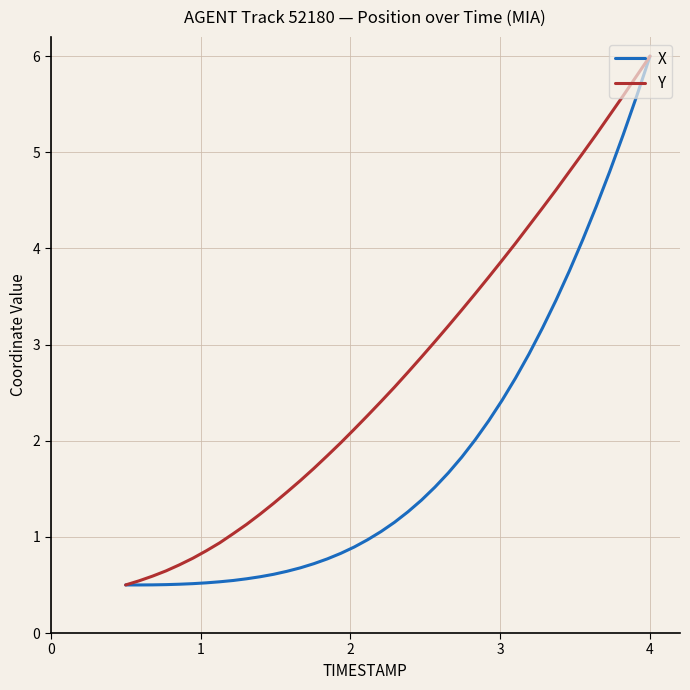

What is the average value of the X series?

1.9